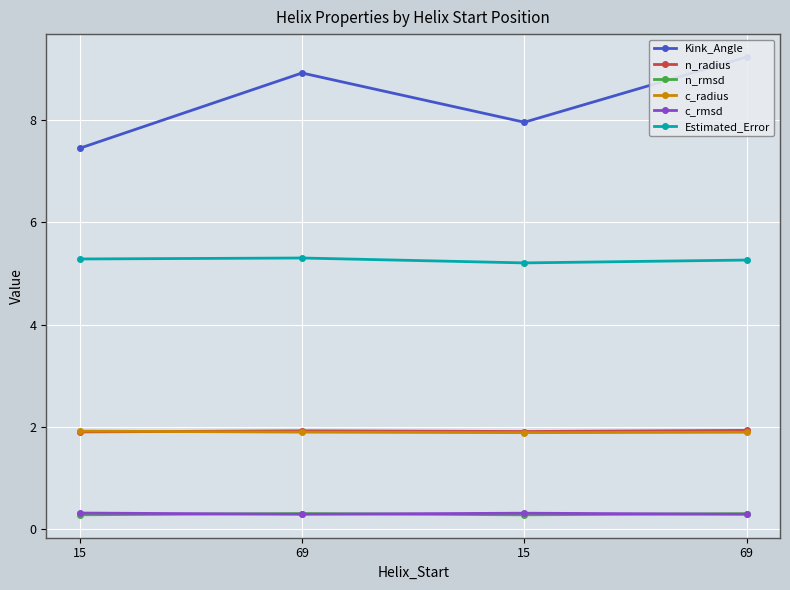

The value of c_radius at 69 is 2.6. True or false?

False